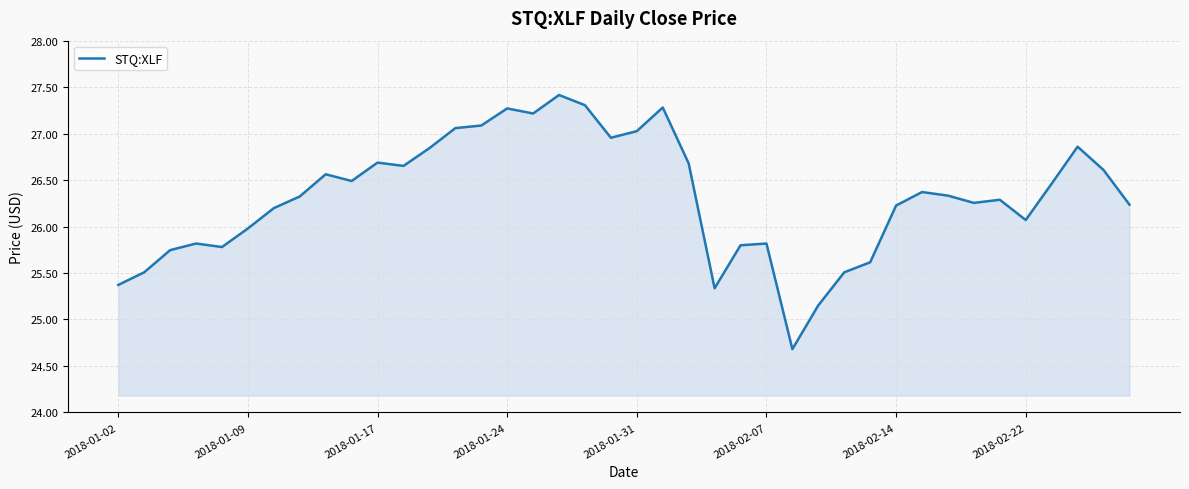

What is the minimum value shown in the chart?

24.7